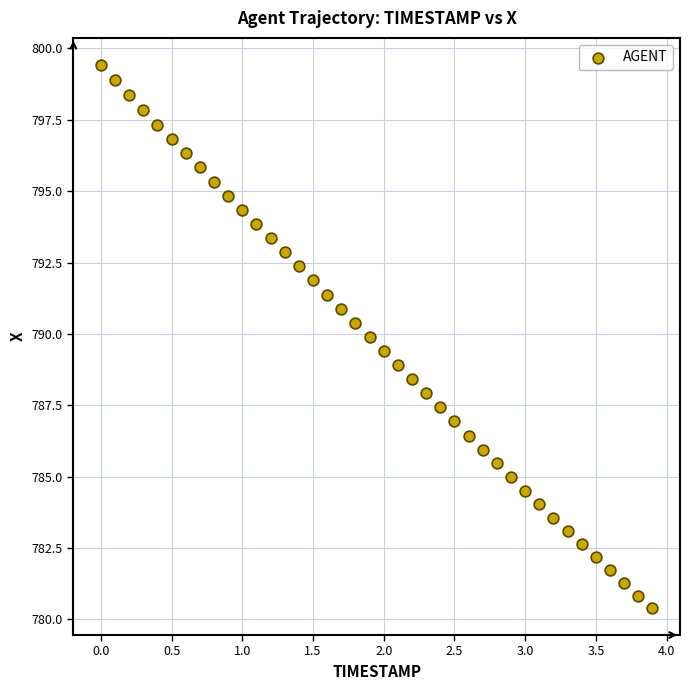

What is the range of X values (max minus min)?

3.9